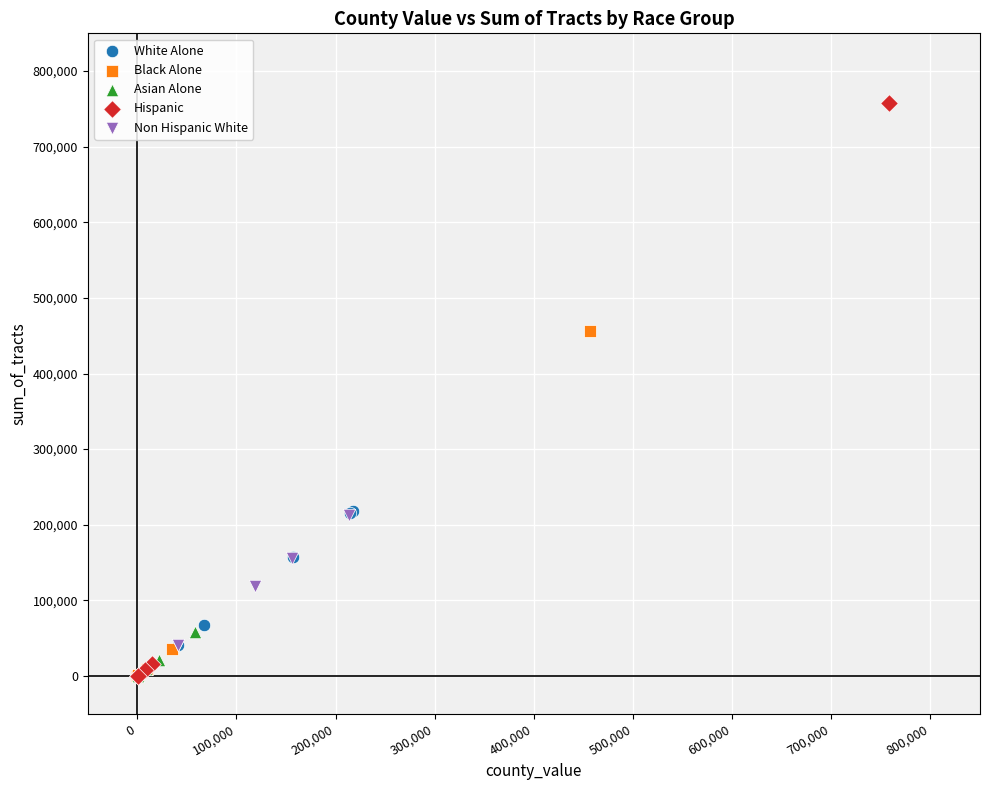

Which series contains the highest Y value?

Hispanic